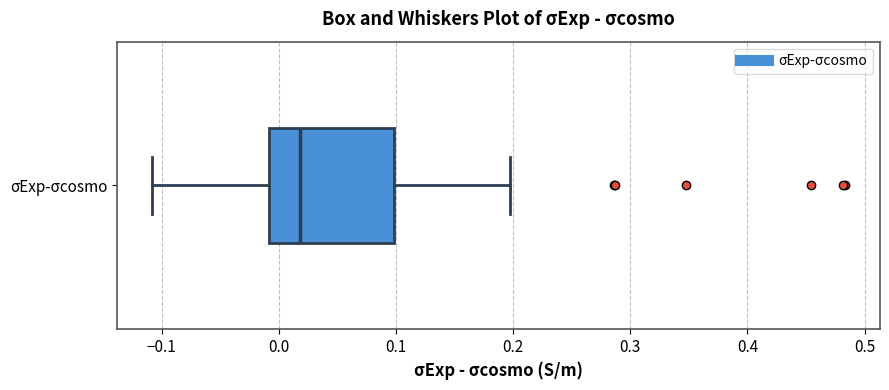

Transcribe this box plot: give where the median line is, the range the box spans, and where the two whiskers end, as read against the x-axis. The values are not printed on the chart, so give them approximately, as read against the axis.

median 0.02, box -0.01 to 0.10, whiskers -0.11 to 0.20